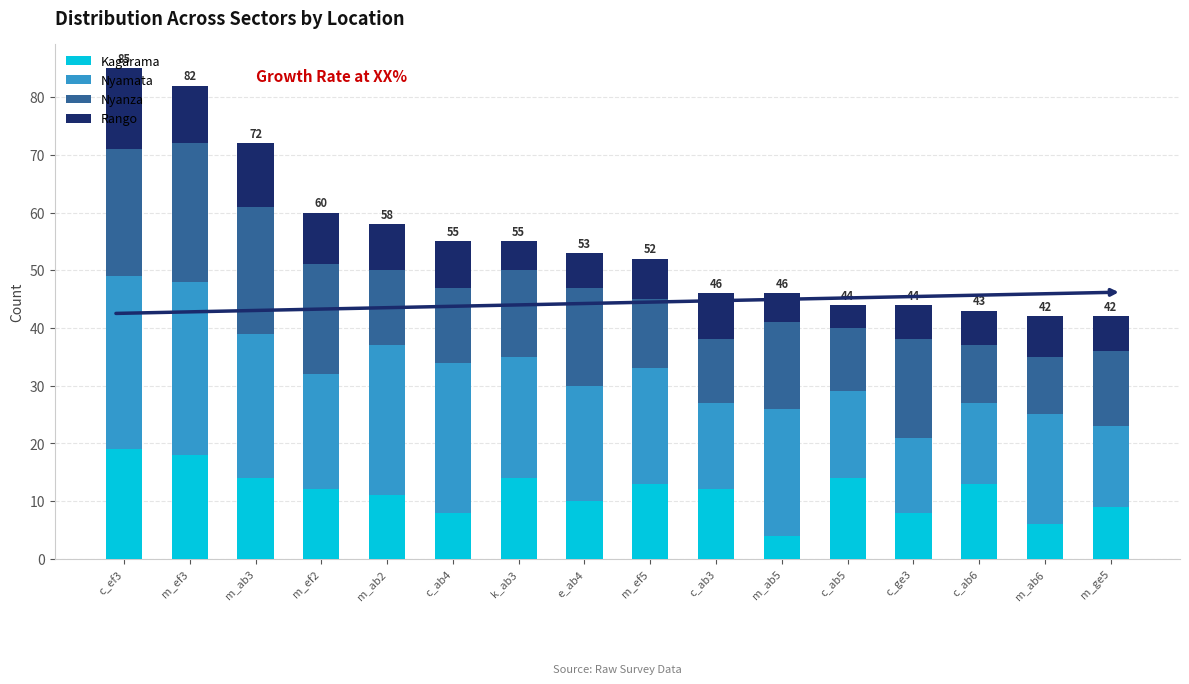

What is the maximum value for Kagarama?

19